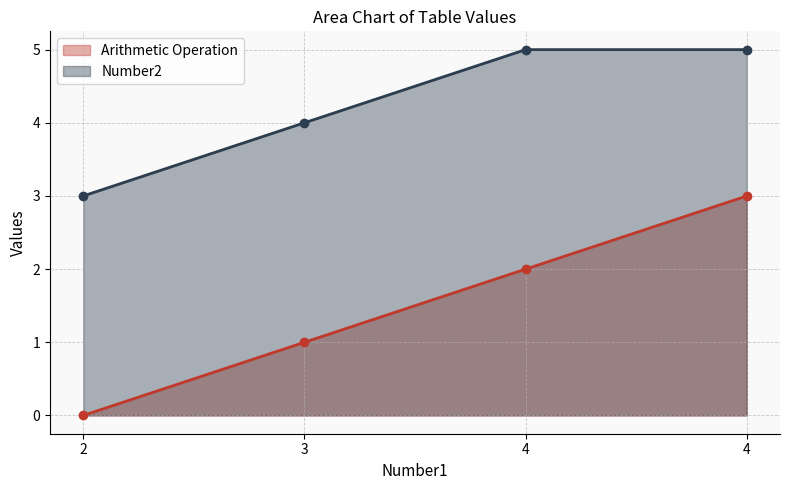

Which series has the largest total across all categories?

Number2